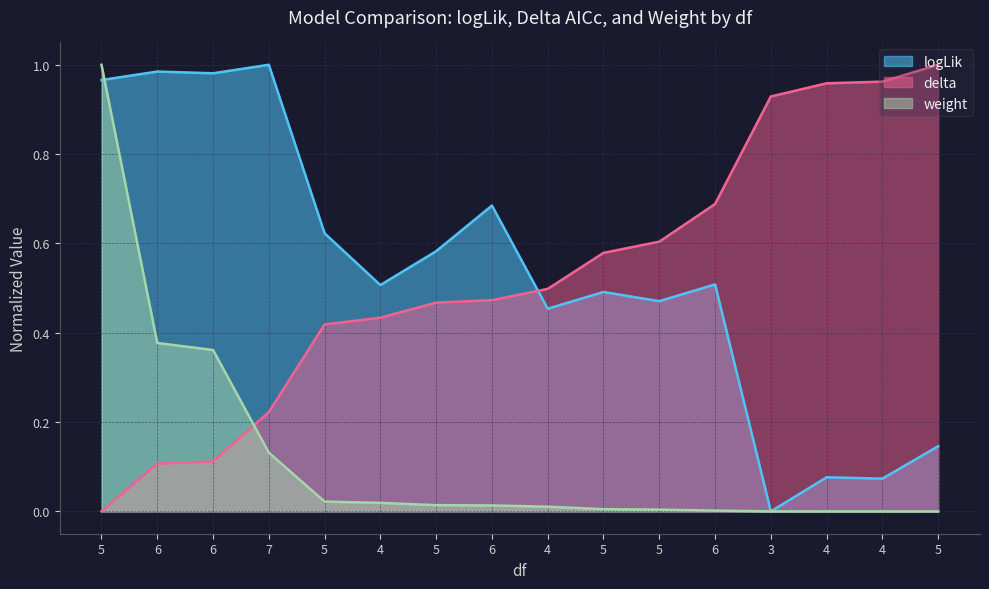

How many intersections are there between weight and logLik?

3